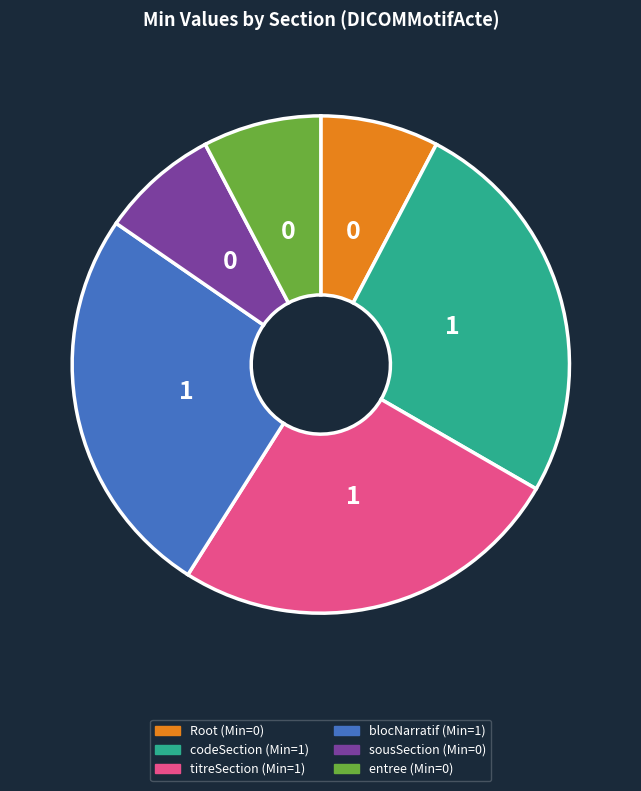

Is there any slice that represents more than half of the pie?

No